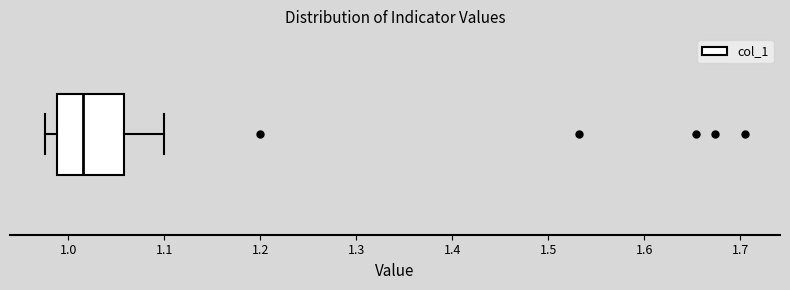

Read this box plot against the x-axis: the position of the median line, the range covered by the box, and the ends of both whiskers. The values are not printed on the chart, so give them approximately, as read against the axis.

median 1.01, box 0.99 to 1.06, whiskers 0.98 to 1.10